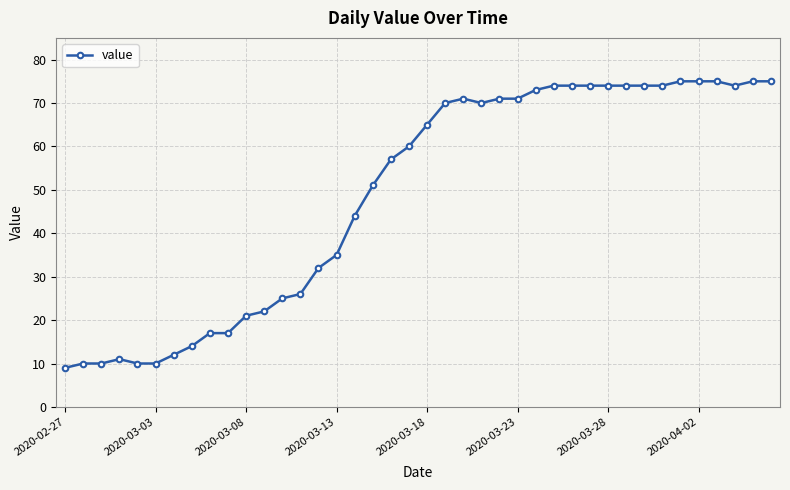

What is the smallest value displayed?

9